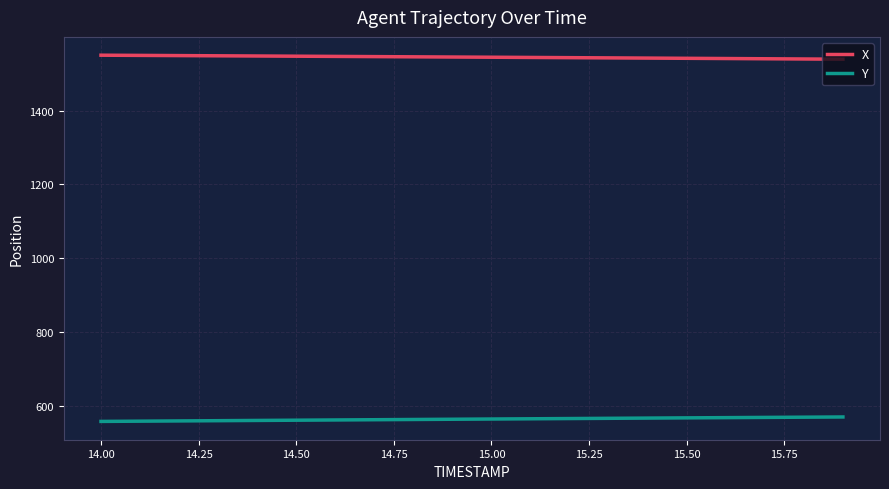

List the series in order of their overall mean, lowest first.

Y, X